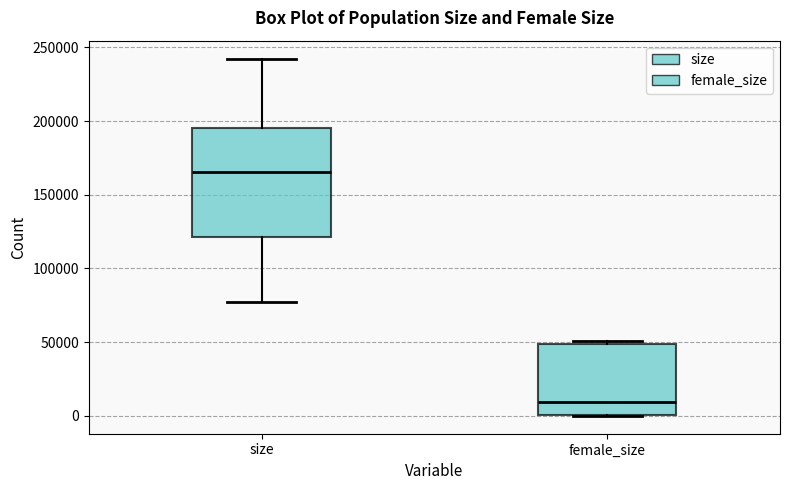

Which box has the highest median line?

size